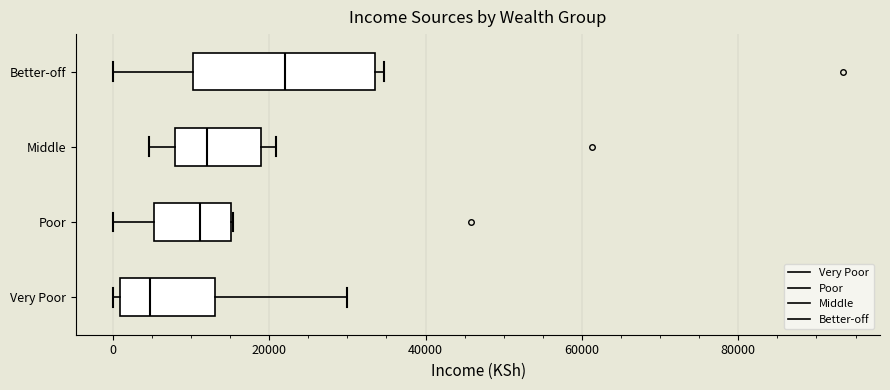

Where does the left whisker of the box for Poor end on the x-axis? The values are not printed on the chart, so give them approximately, as read against the axis.

0